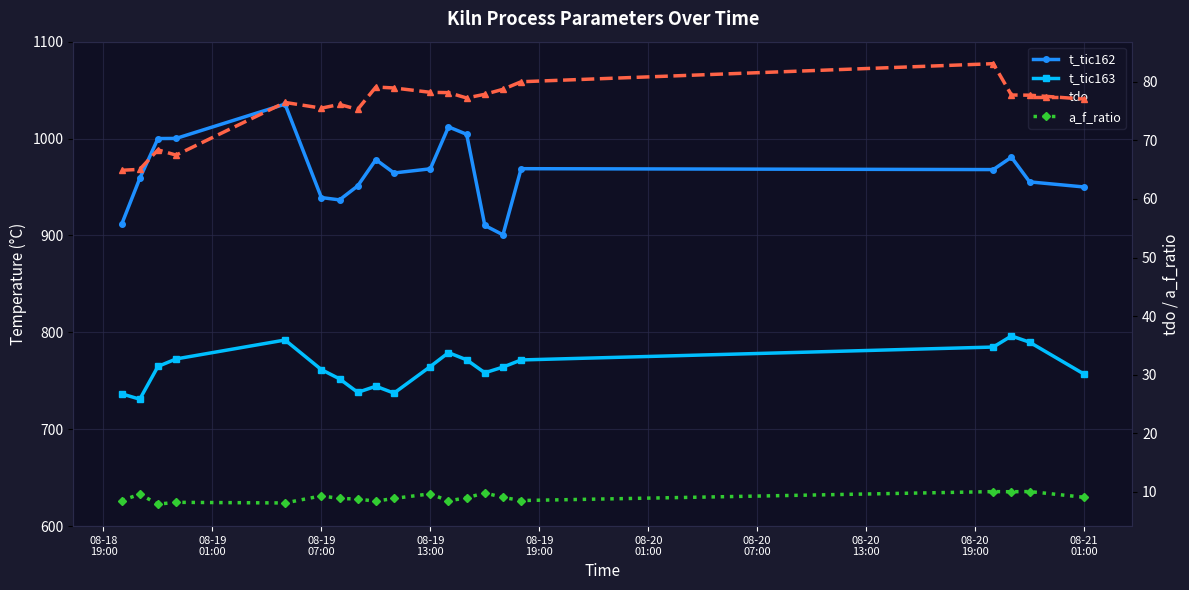

What is the lowest value of the a_f_ratio series?

7.9